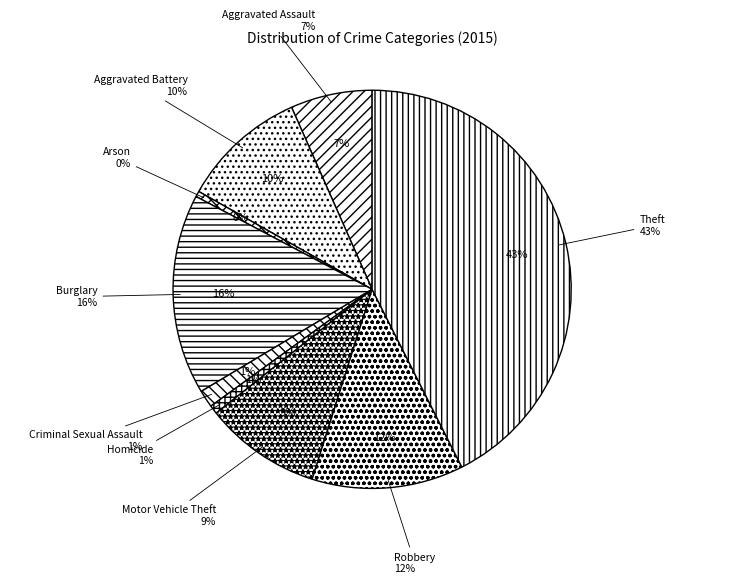

Is it true that Aggravated Battery is 10% of the pie?

True